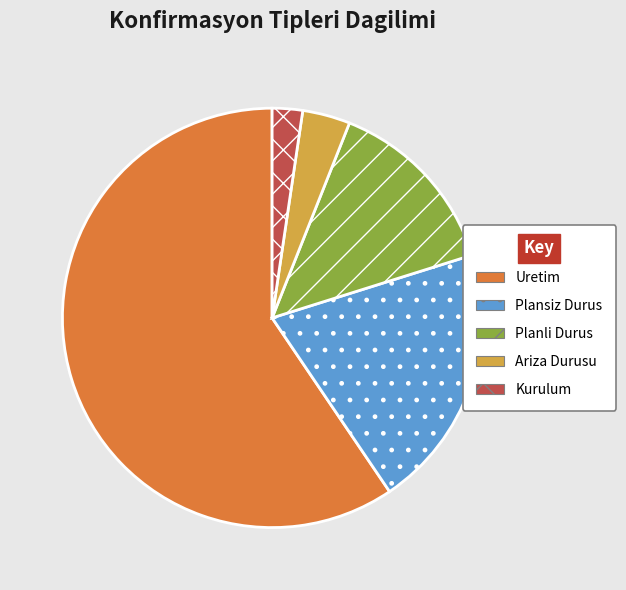

Which has a higher value, Ariza Durusu or Uretim?

Uretim